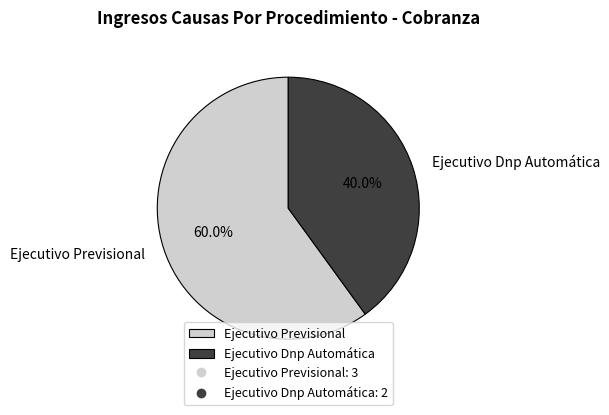

The Ejecutivo Previsional slice represents 60% of the pie. True or false?

True